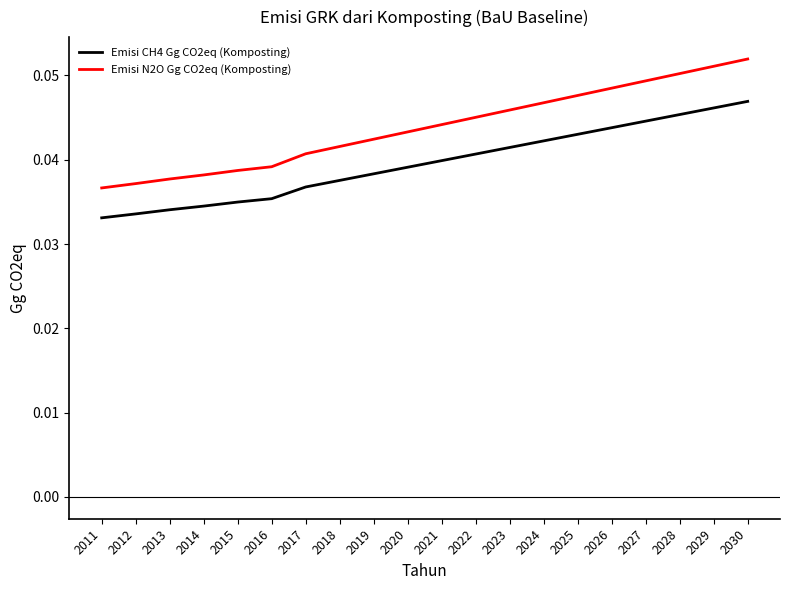

Which category has the highest value in the Emisi N2O Gg CO2eq (Komposting) series?

2030